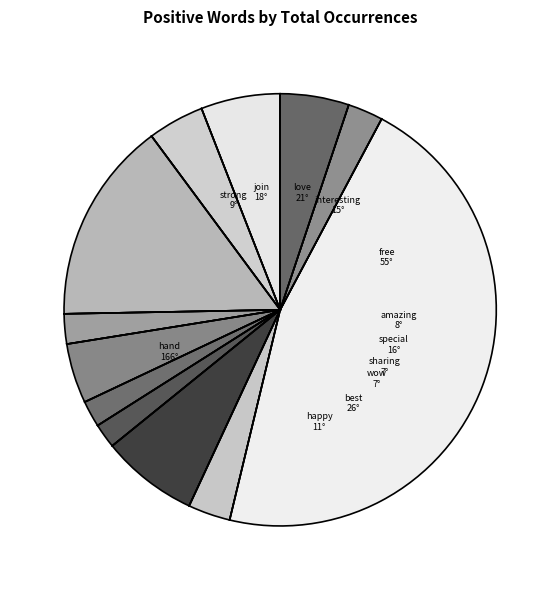

How many slices are in this pie chart?

12